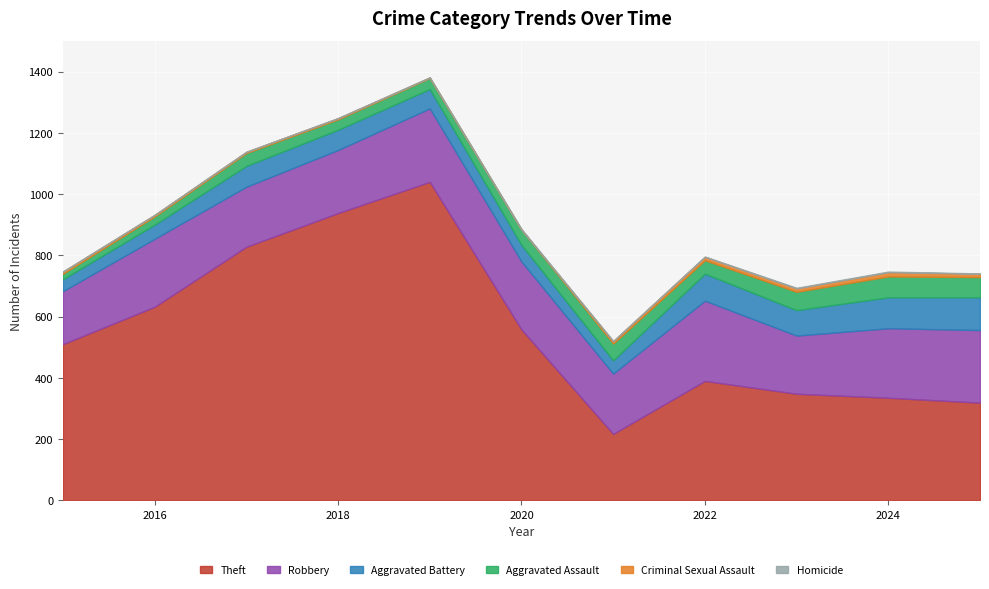

Where is Aggravated Battery nearest to the value 73?

2017